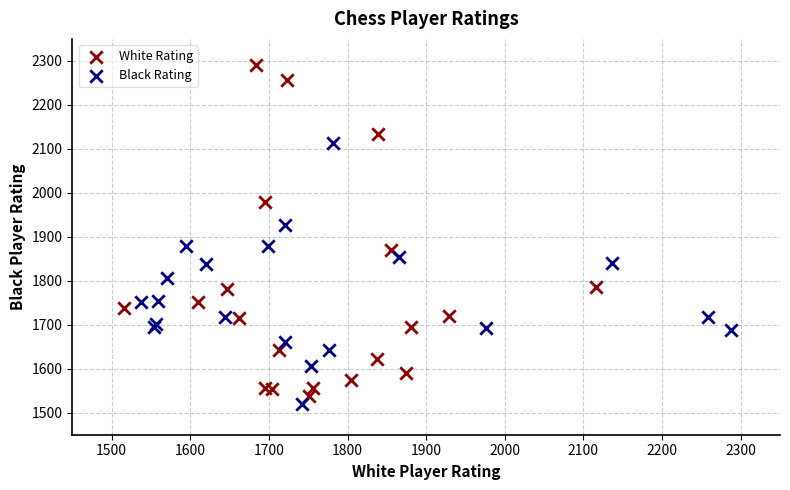

What are all the series names shown in the legend?

White Rating, Black Rating